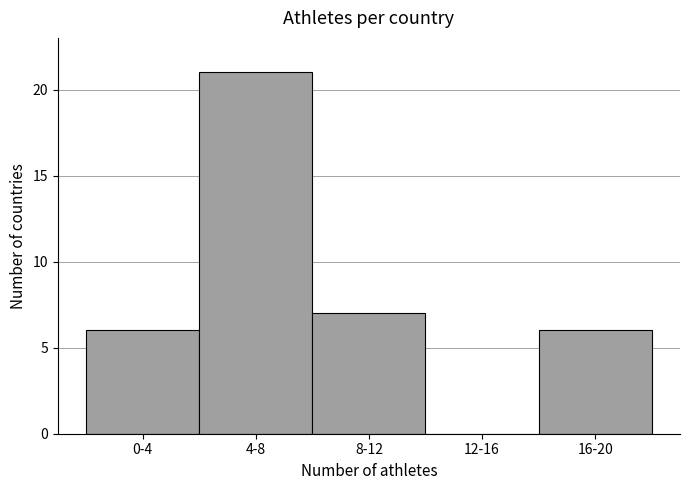

Reading right to left, transcribe all the data shown in this chart.

16-20=6	12-16=0	8-12=7	4-8=21	0-4=6